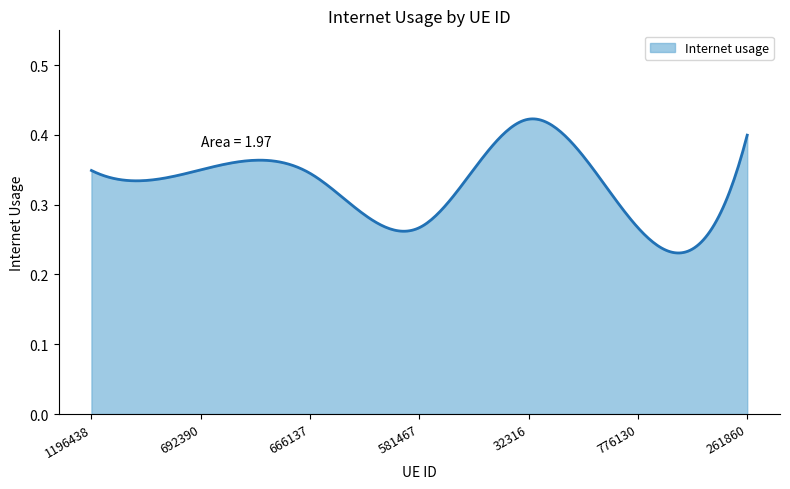

Does the chart have visible grid lines?

No